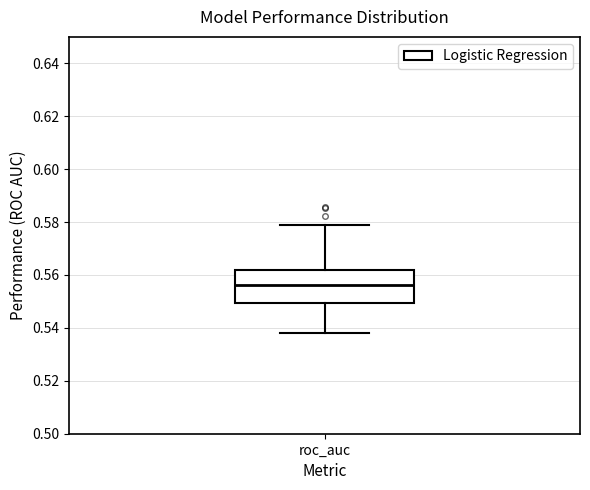

Where is the upper edge of the box for roc_auc on the y-axis? The values are not printed on the chart, so give them approximately, as read against the axis.

0.562